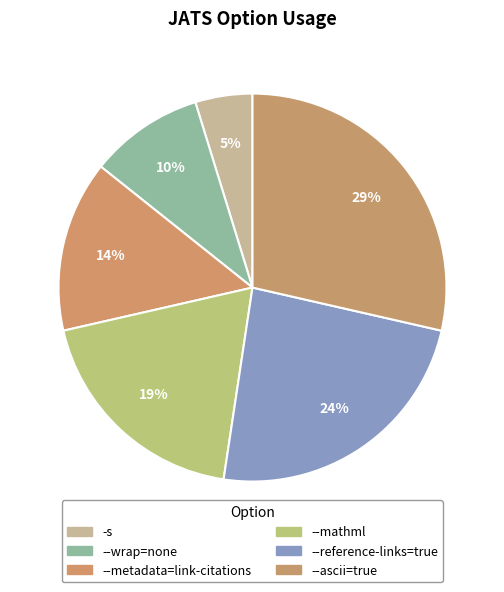

What is the smallest slice in the pie chart?

-s